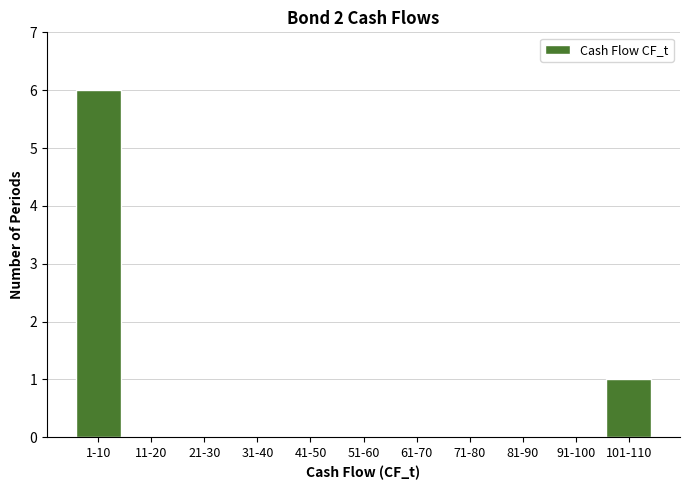

Reading left to right, list all the values displayed in this chart.

1-10=6	11-20=0	21-30=0	31-40=0	41-50=0	51-60=0	61-70=0	71-80=0	81-90=0	91-100=0	101-110=1